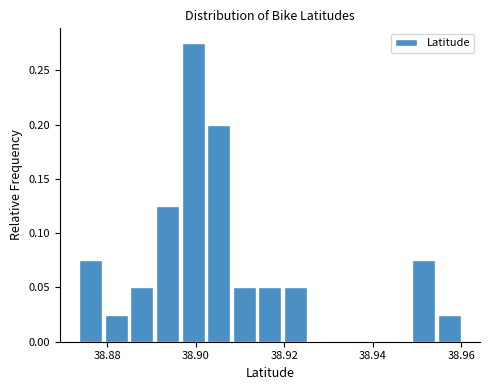

Read against the x-axis, roughly where is the centre of the tallest bar?

38.900